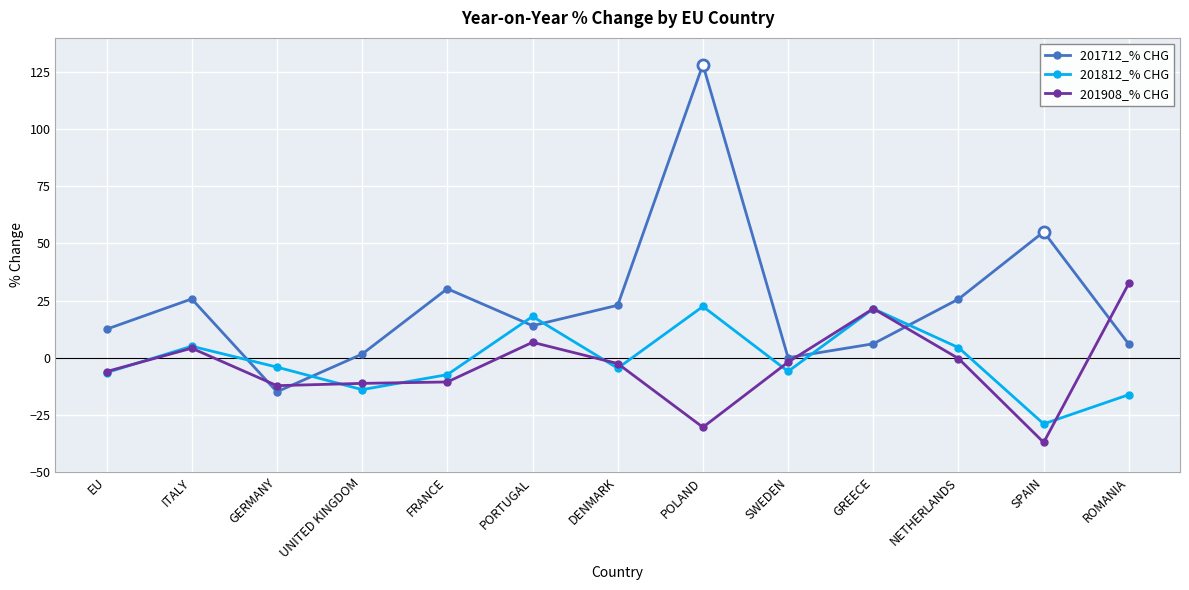

In 201908_% CHG, how many points are higher than both neighbors (excluding endpoints)?

3